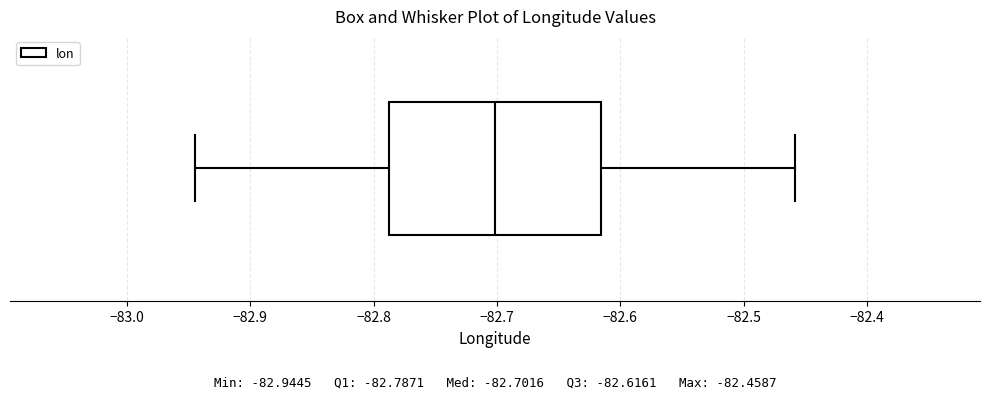

Where does the median line of the box sit on the x-axis? The values are not printed on the chart, so give them approximately, as read against the axis.

-82.70